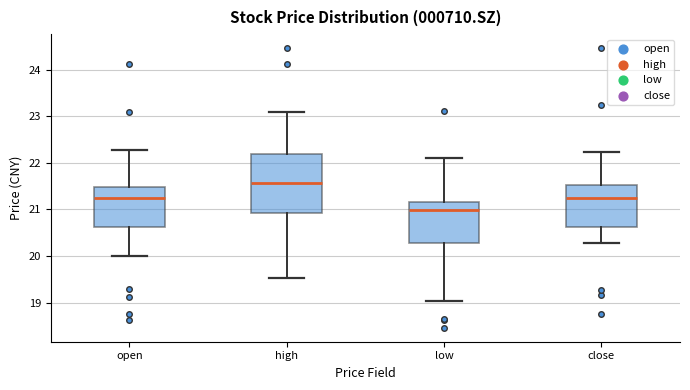

Which box has the lowest median line?

low